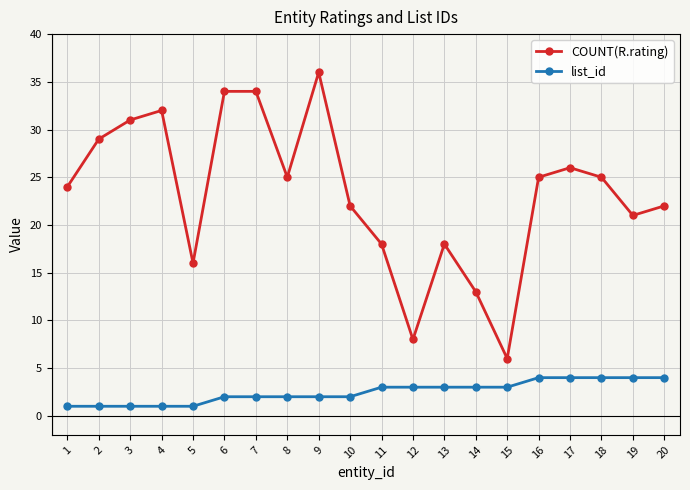

Is the value of list_id at 14 greater than the value of COUNT(R.rating) at 7?

No